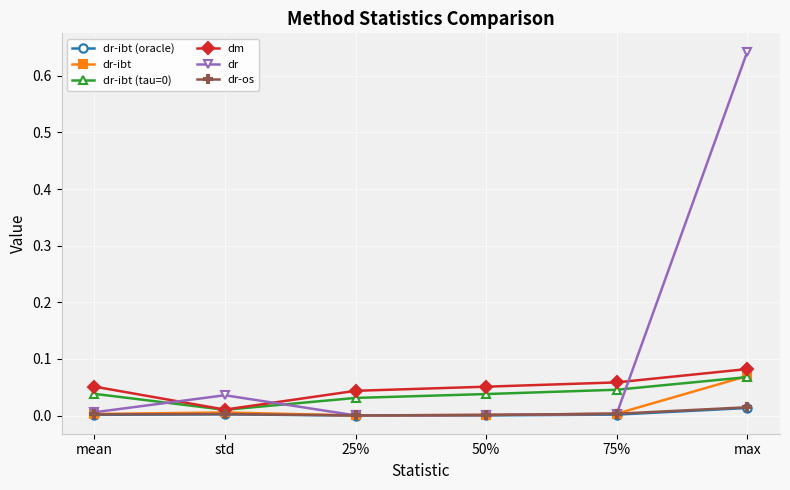

Which category has the highest value across all series?

max